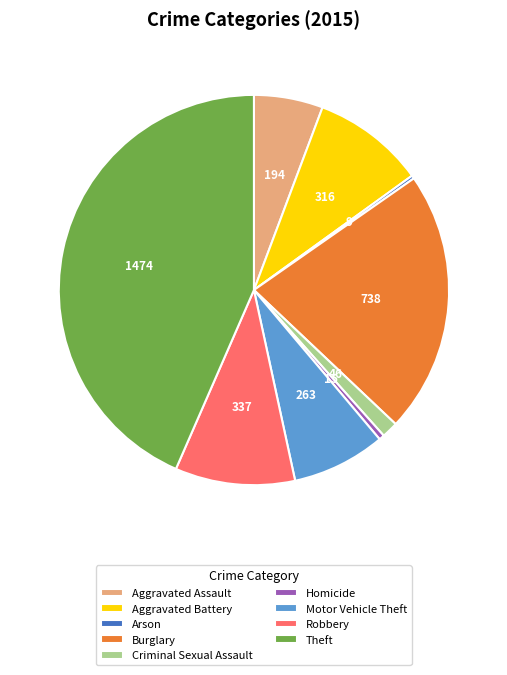

Approximately how many times larger is the value at Aggravated Battery compared to Robbery?

0.9